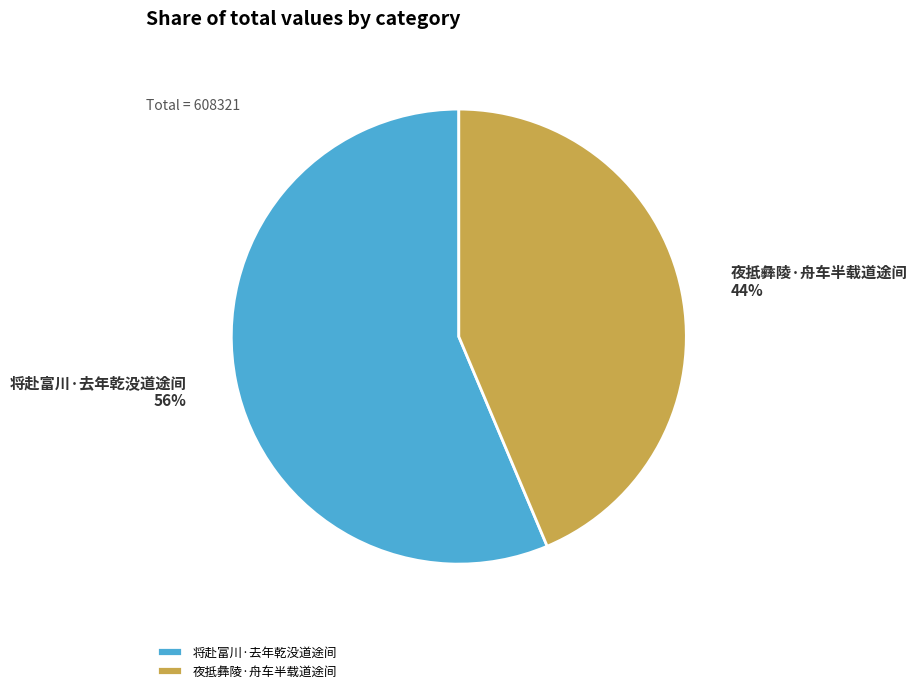

What percentage is the 将赴富川·去年乾没道途间 slice, to the nearest percent?

56%